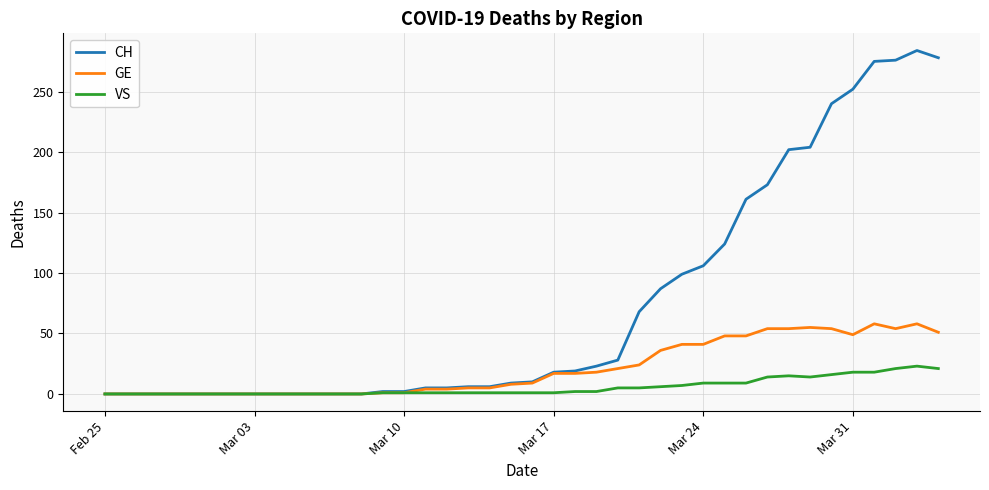

Which series has the widest spread of values?

CH